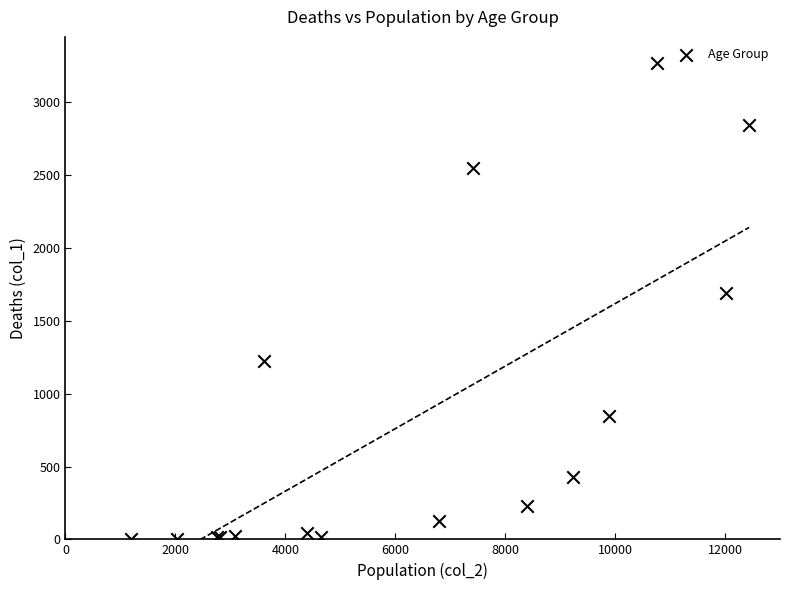

What Y value in the scatter plot is closest to 1638?

1690